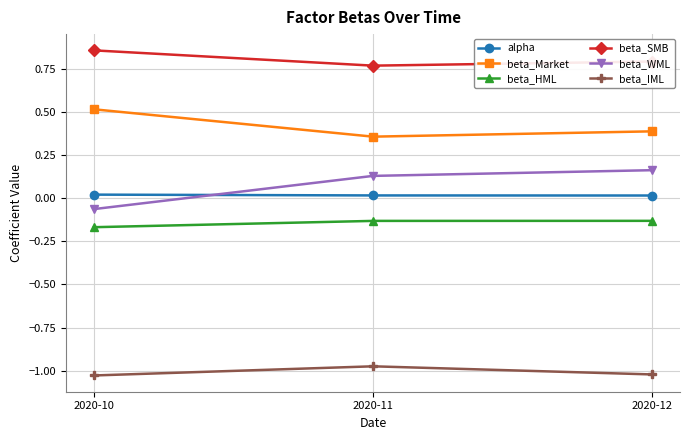

At which category does the chart reach its peak across all series?

2020-10